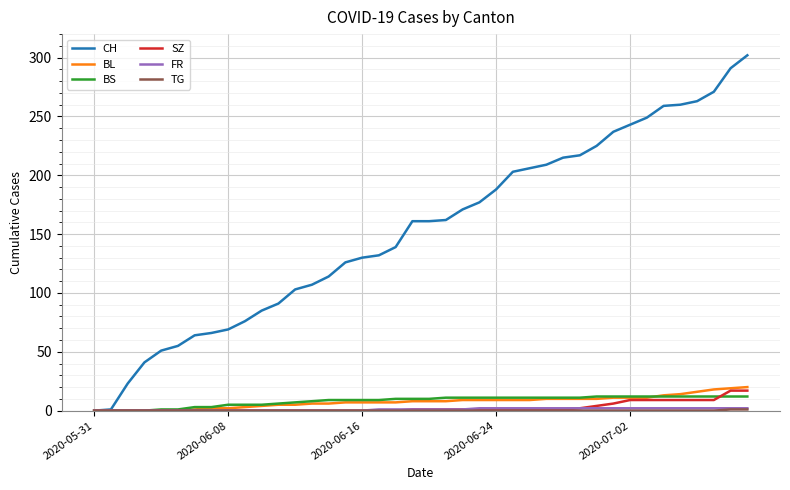

Which series has the largest total across all categories?

CH